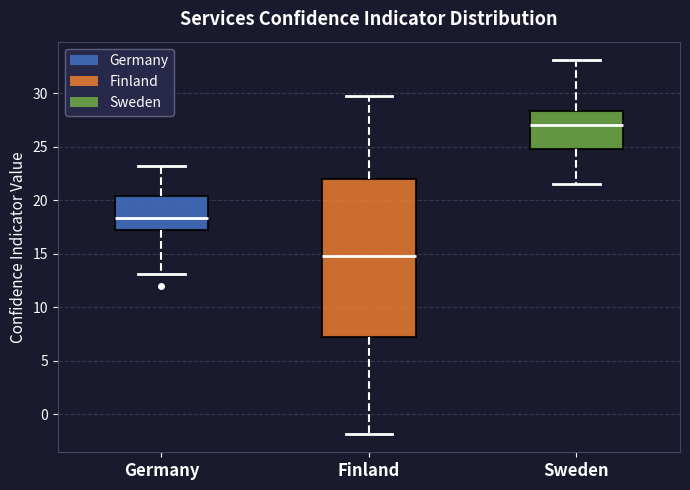

Where does the upper whisker of the box for Germany end on the y-axis? The values are not printed on the chart, so give them approximately, as read against the axis.

23.0